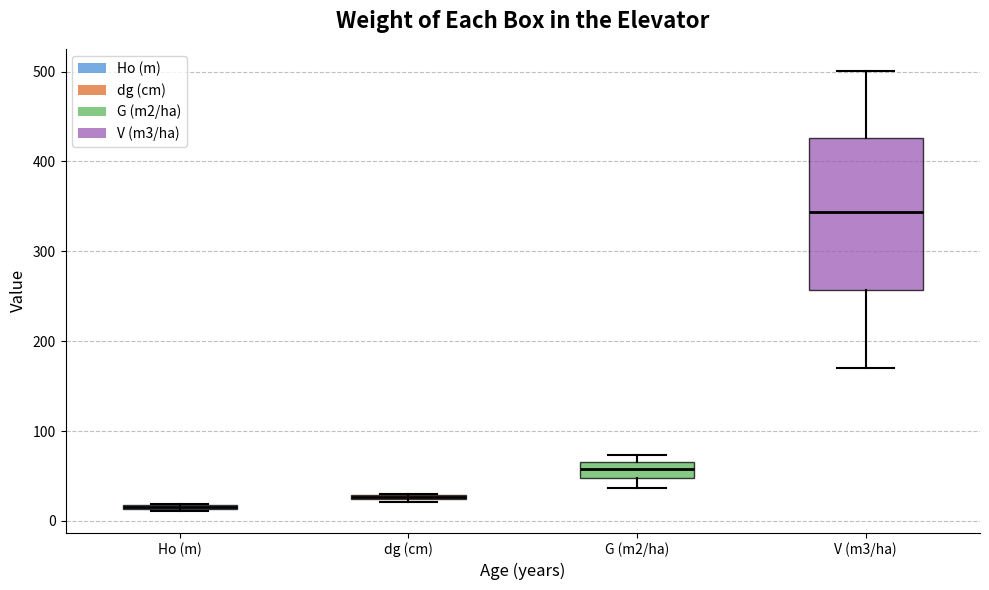

Which box is the tallest, from its lower edge to its upper edge?

V (m3/ha)